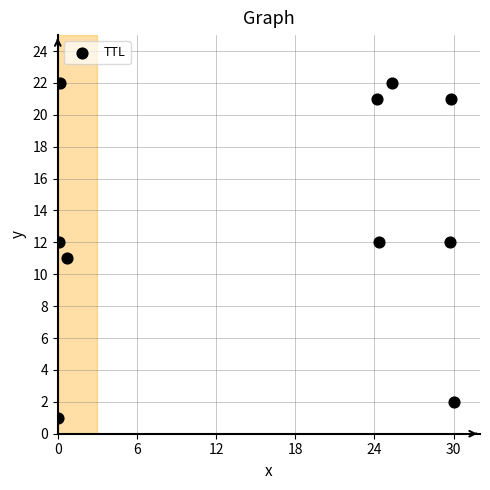

What is the average Y value?

14